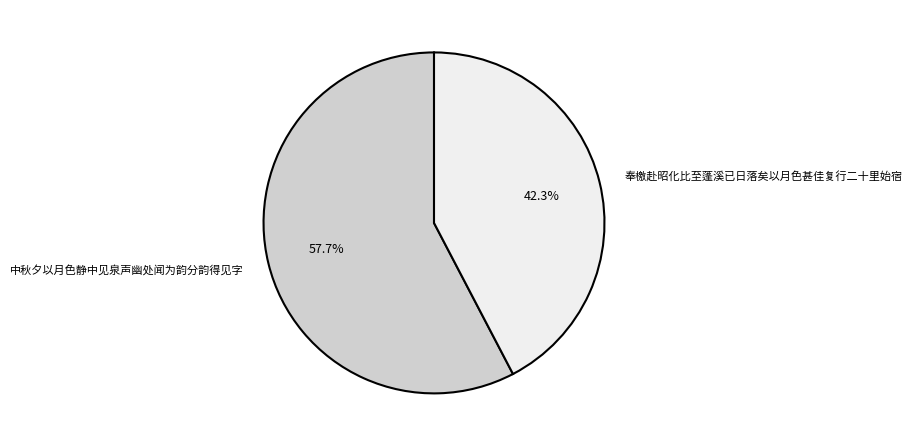

Is it true that 中秋夕以月色静中见泉声幽处闻为韵分韵得见字 is 67% of the pie?

False